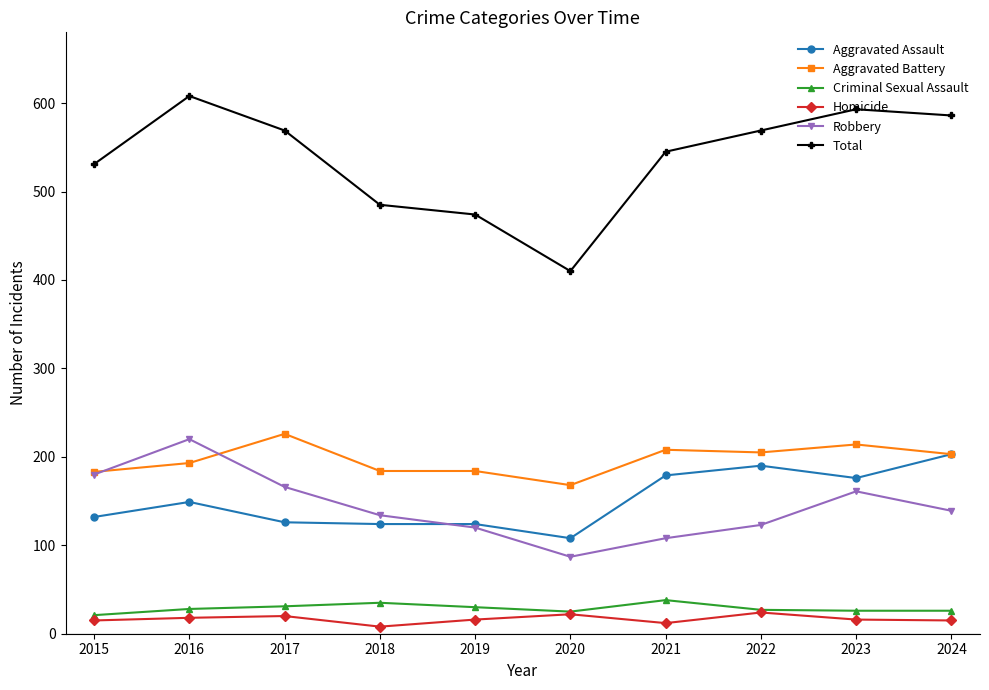

What are all the series names shown in the legend?

Aggravated Assault, Aggravated Battery, Criminal Sexual Assault, Homicide, Robbery, Total